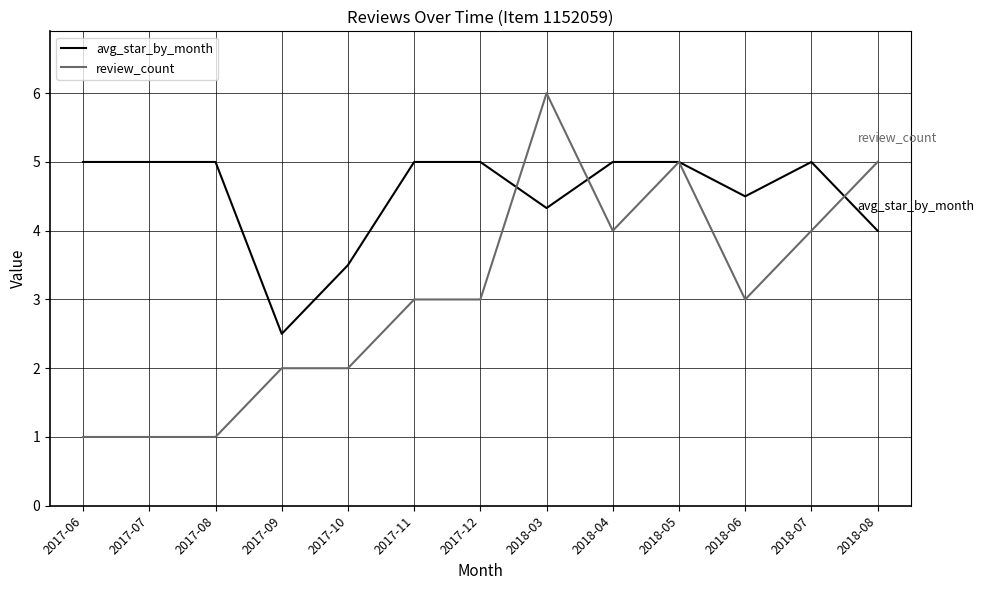

True or false: avg_star_by_month has more than 0 interior local peaks.

True